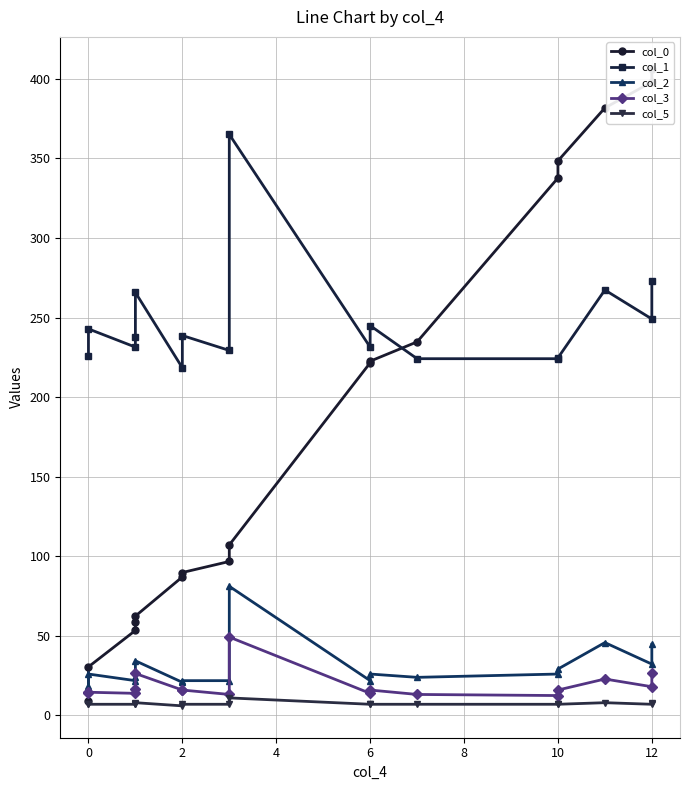

True or false: col_0 and col_5 cross at least once.

False